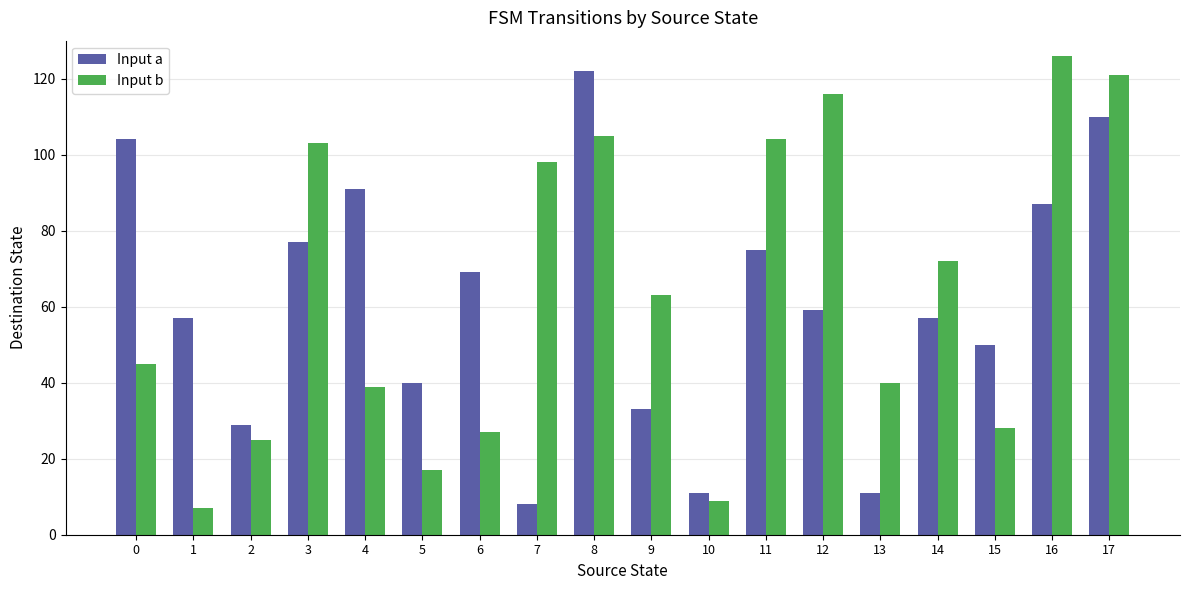

The Input b series shows 45 at 0. True or false?

True